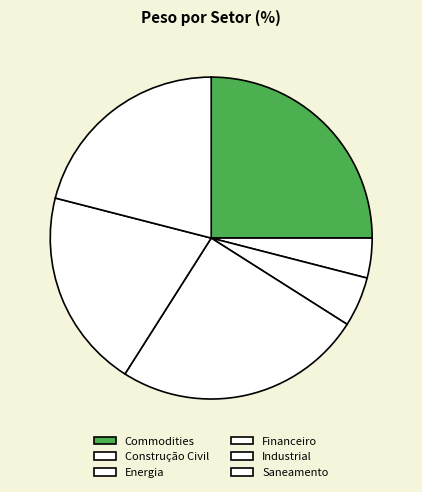

Does Energia account for over 50% of the chart?

No